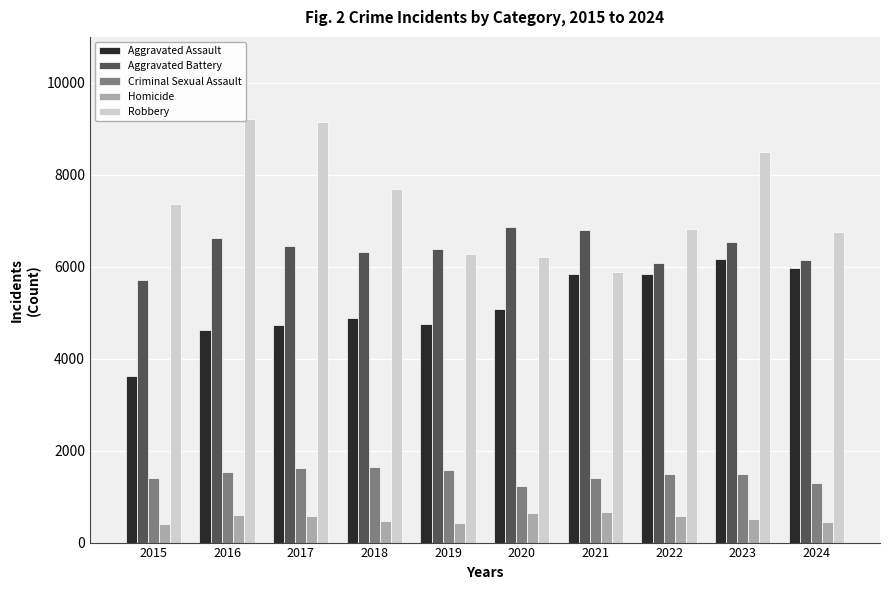

Which series has the largest total across all categories?

Robbery